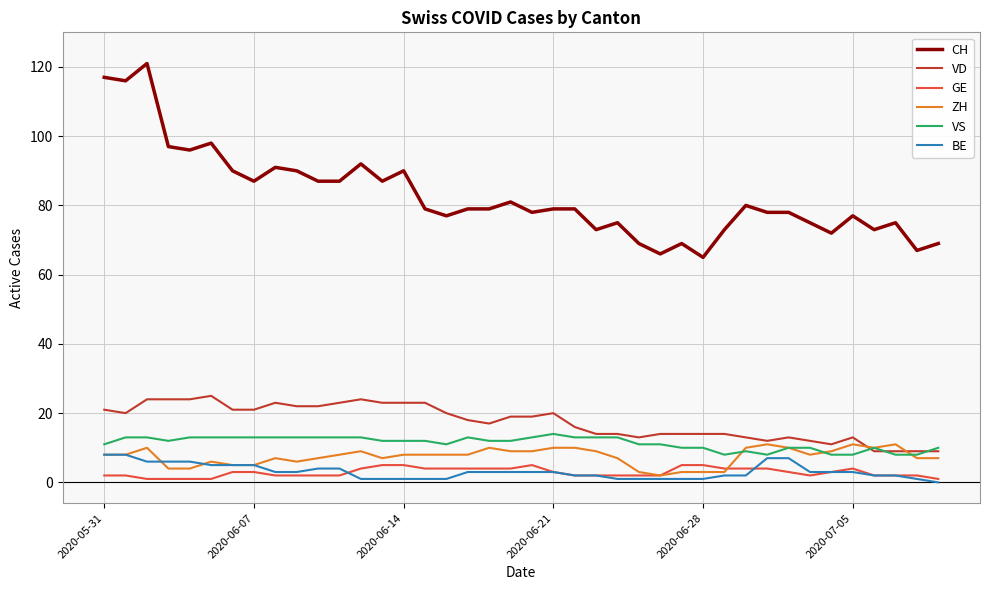

Which series has the widest spread of values?

CH